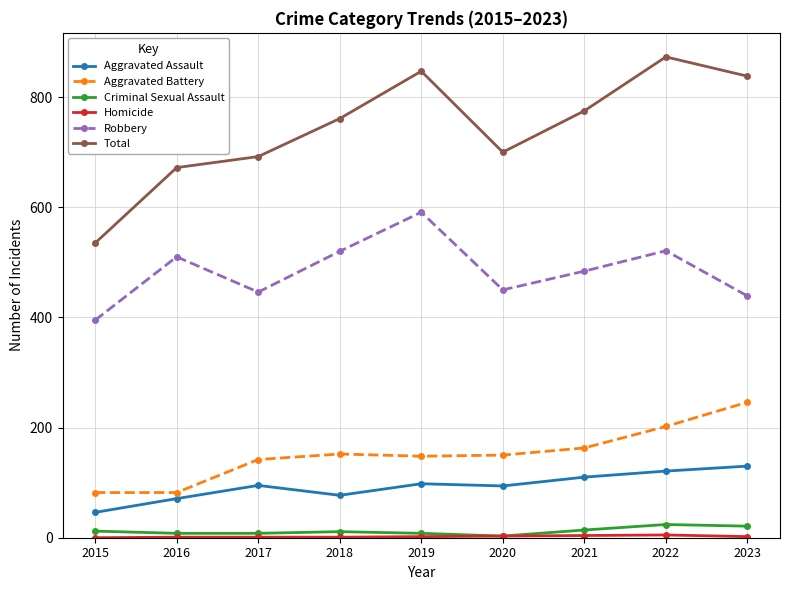

How many distinct data groups are displayed?

6